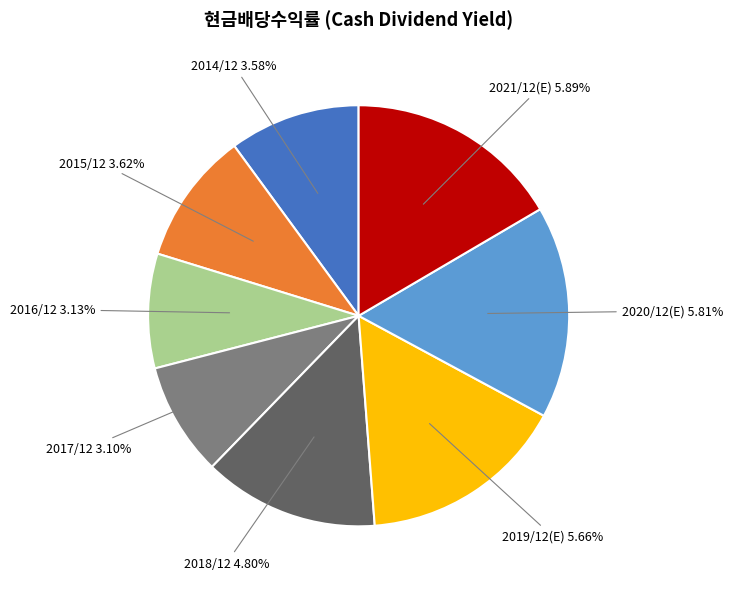

Rank the categories by value from lowest to highest.

2017/12, 2016/12, 2014/12, 2015/12, 2018/12, 2019/12(E), 2020/12(E), 2021/12(E)